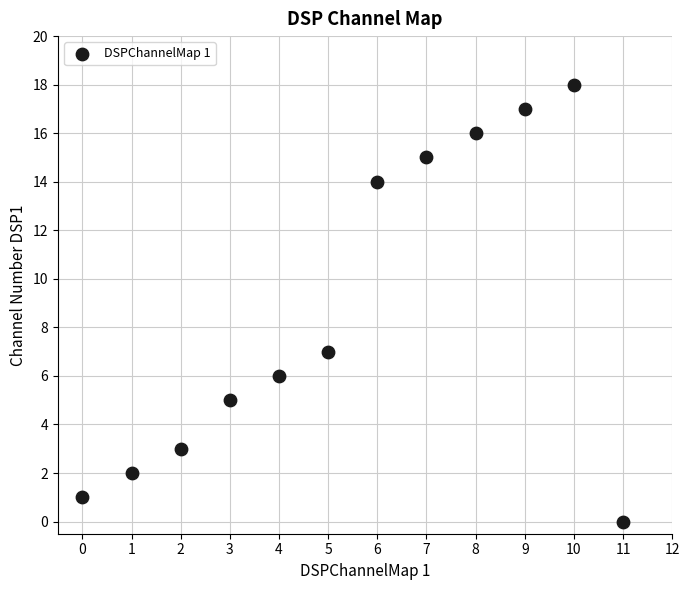

What is the range of Y values (max minus min)?

18